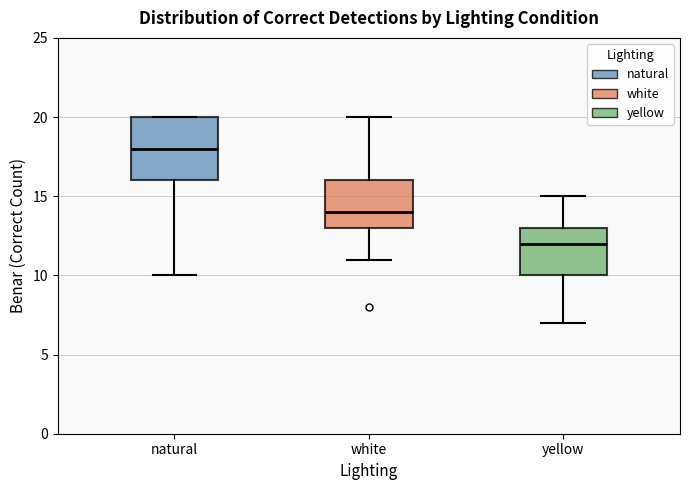

Reading left to right, read every box against the y-axis: the position of its median line, the range the box covers, and the ends of its whiskers. The values are not printed on the chart, so give them approximately, as read against the axis.

natural: median 18, box 16 to 20, whiskers 10 to 20
white: median 14, box 13 to 16, whiskers 11 to 20
yellow: median 12, box 10 to 13, whiskers 7 to 15